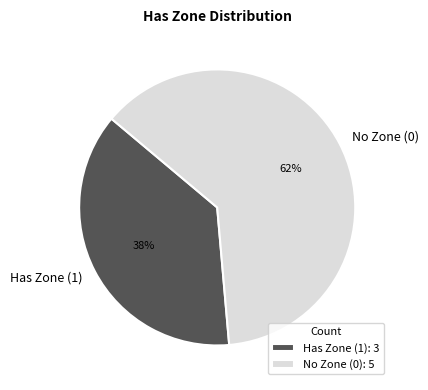

Is the sum of Has Zone (1) and No Zone (0) greater than half?

Yes